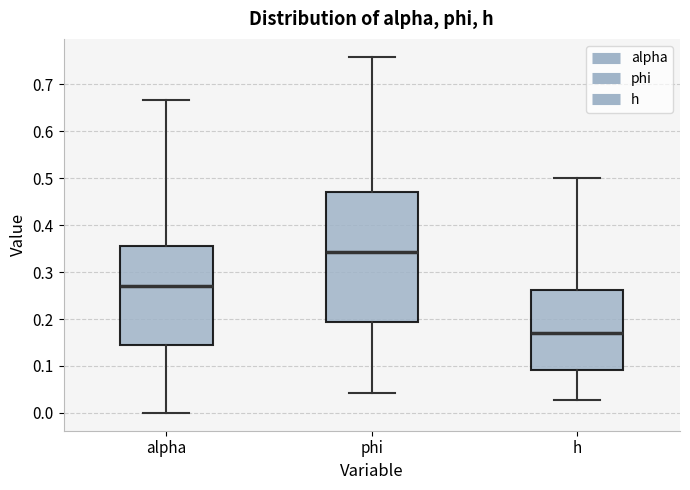

Which box is the tallest, from its lower edge to its upper edge?

phi